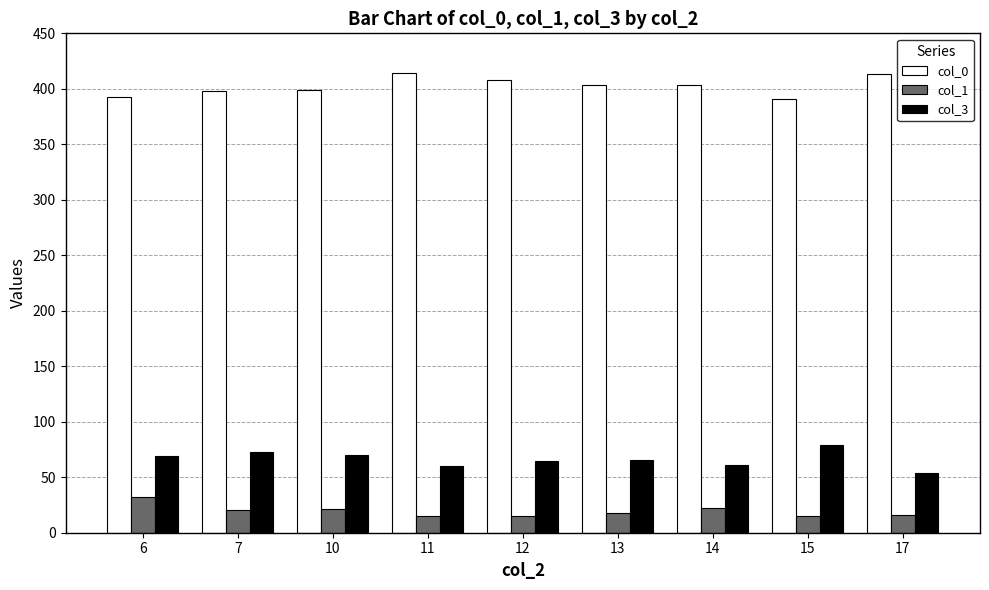

At 15, list the series in order from smallest to largest.

col_1, col_3, col_0